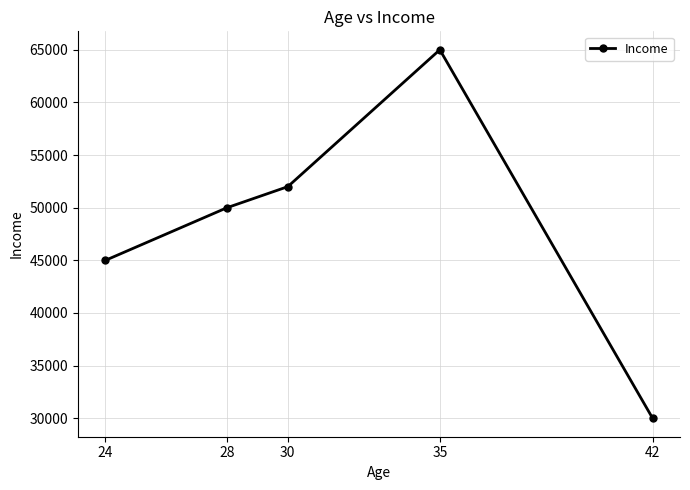

Reading left to right, what are all the values shown in this chart?

24=45000	28=50000	30=52000	35=65000	42=30000